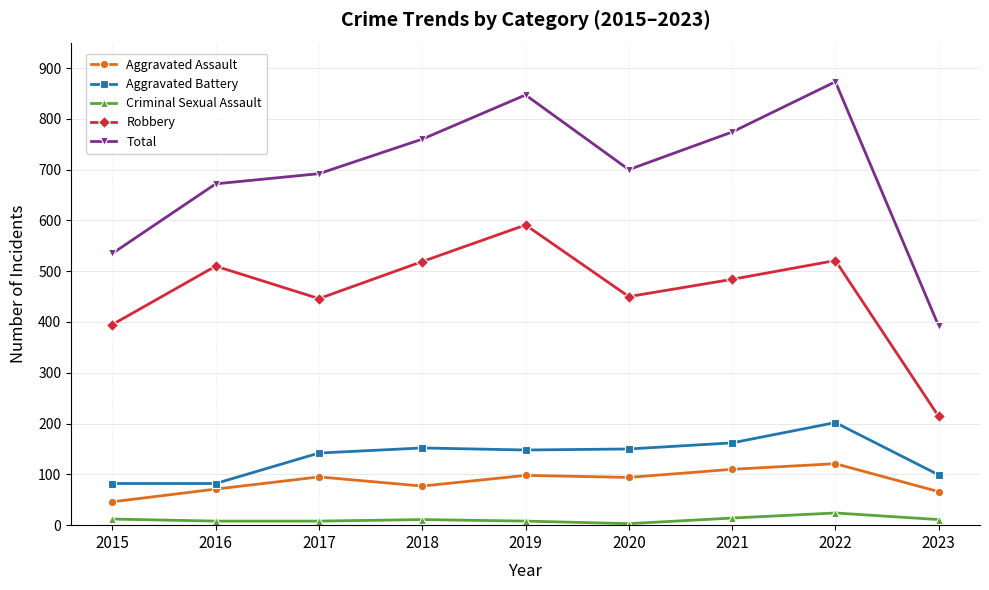

What is the minimum value for Robbery?

214